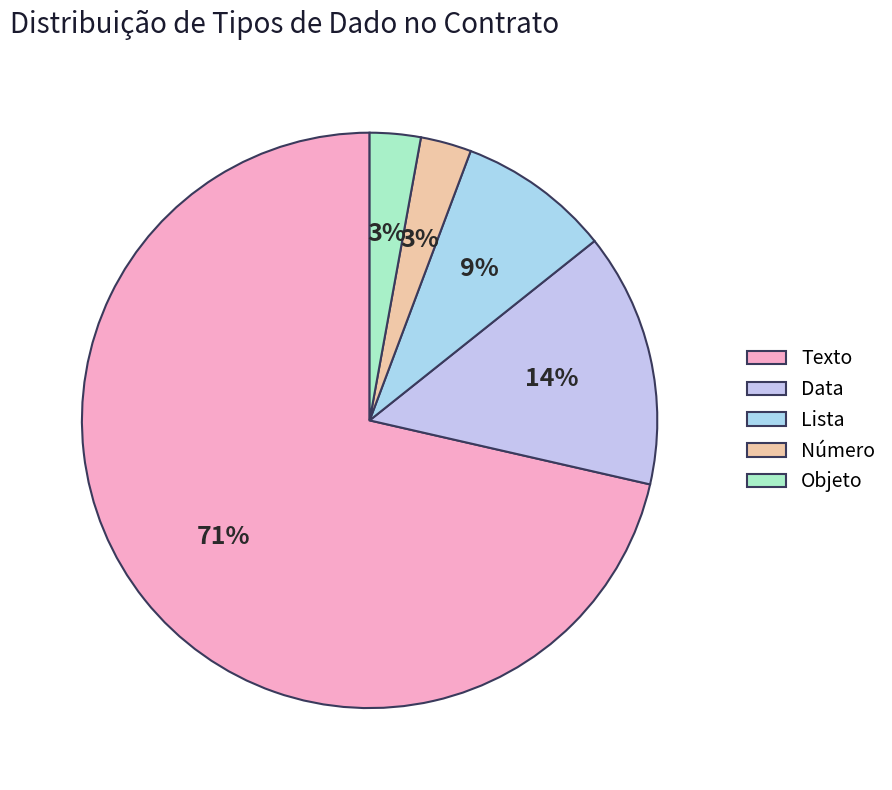

Is it true that Data is 14% of the pie?

True